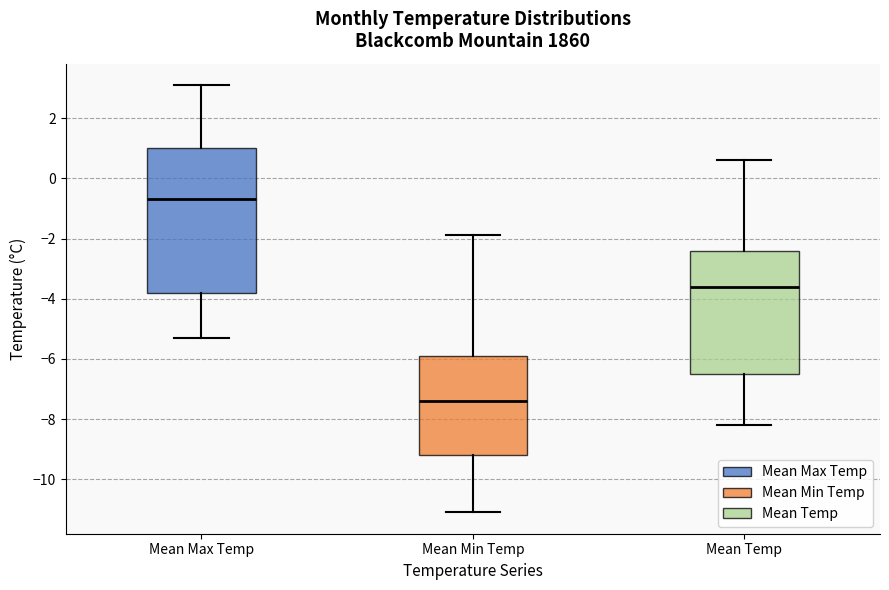

Which box's median line is the lowest?

Mean Min Temp